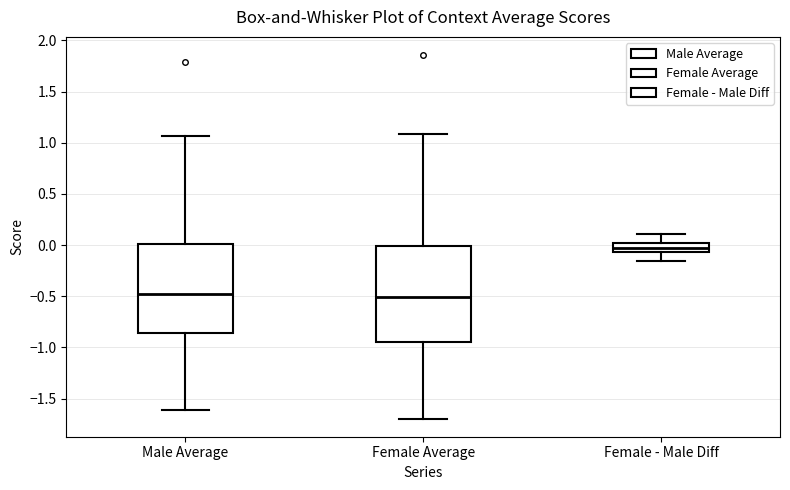

Which box has the highest median line?

Female - Male Diff